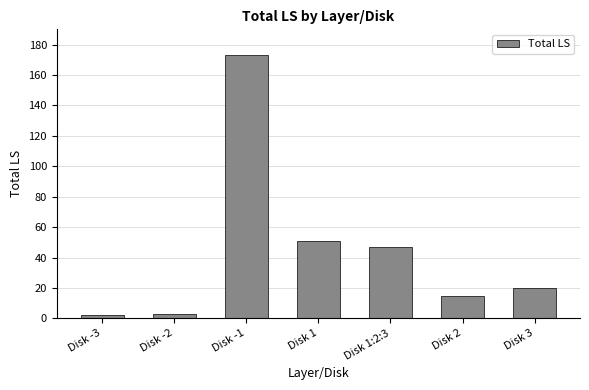

Count the number of data series in this chart.

1